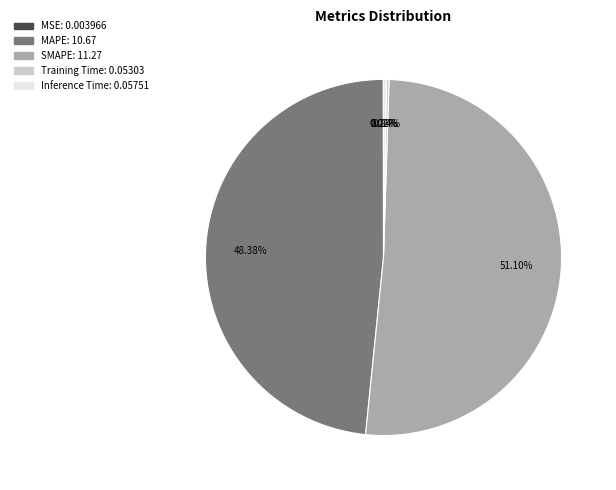

Between SMAPE and MAPE, which is larger?

SMAPE